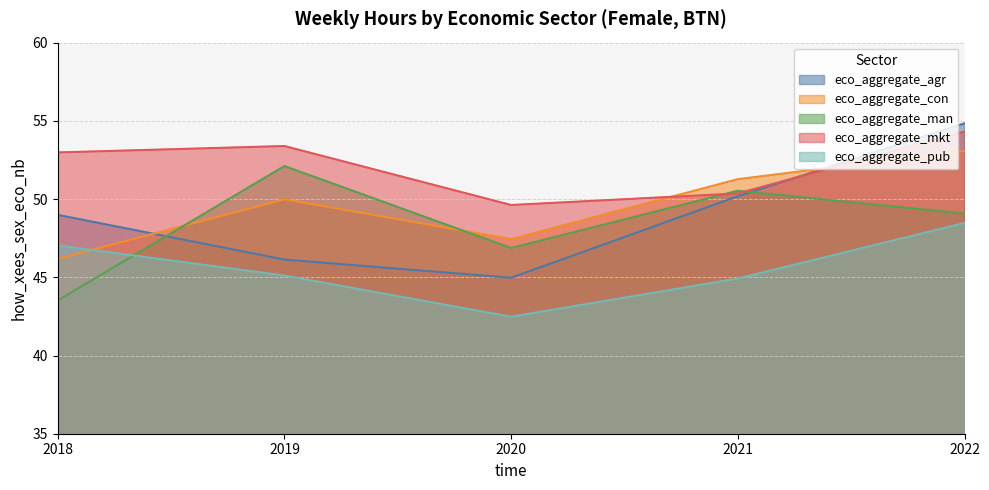

What is the difference between the second highest and minimum values in the eco_aggregate_agr series?

5.2